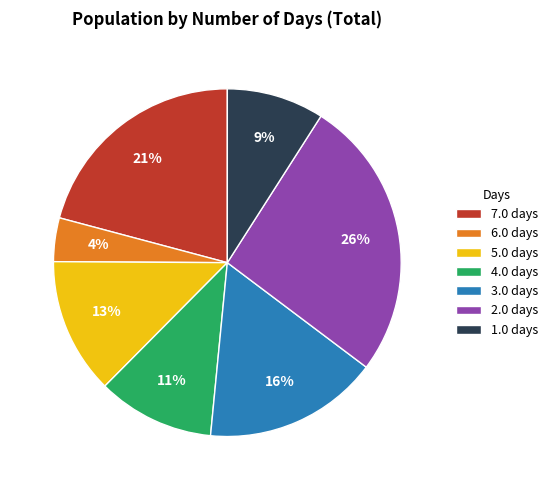

To the nearest percent, what portion does 5.0 represent?

13%